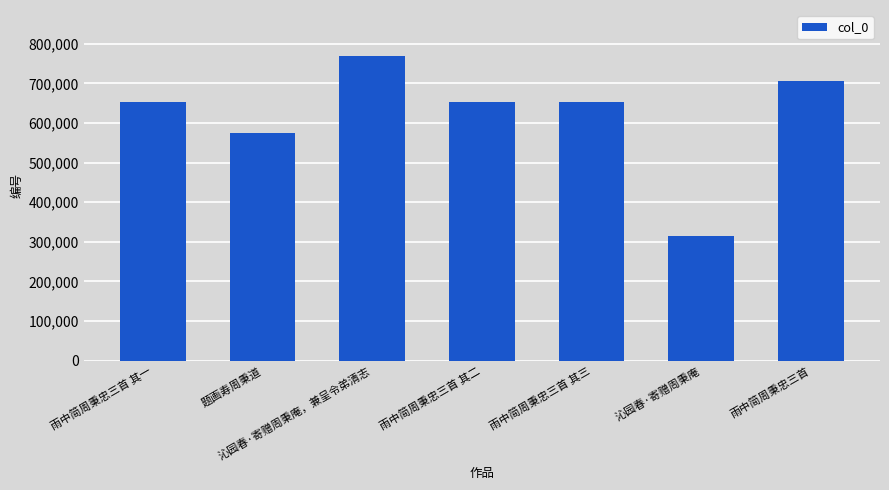

How many values are between 574772 and 704704?

5